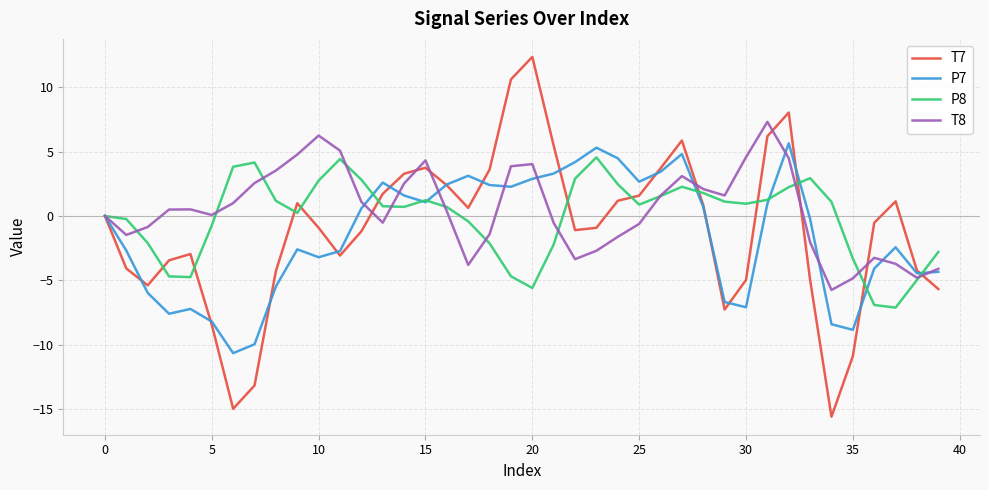

What is the greatest value displayed?

12.3